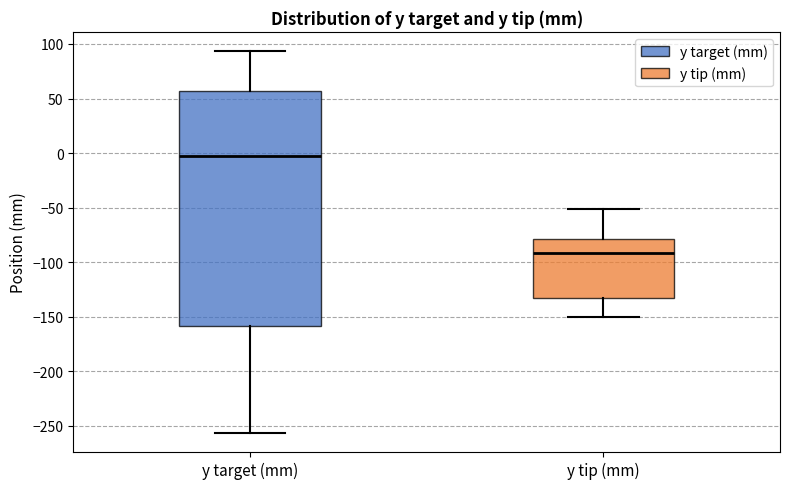

Reading left to right, transcribe this box plot: for each box, give where its median line is, the range the box spans, and where its two whiskers end, as read against the y-axis. The values are not printed on the chart, so give them approximately, as read against the axis.

y target (mm): median -5, box -160 to 55, whiskers -255 to 95
y tip (mm): median -90, box -135 to -80, whiskers -150 to -50